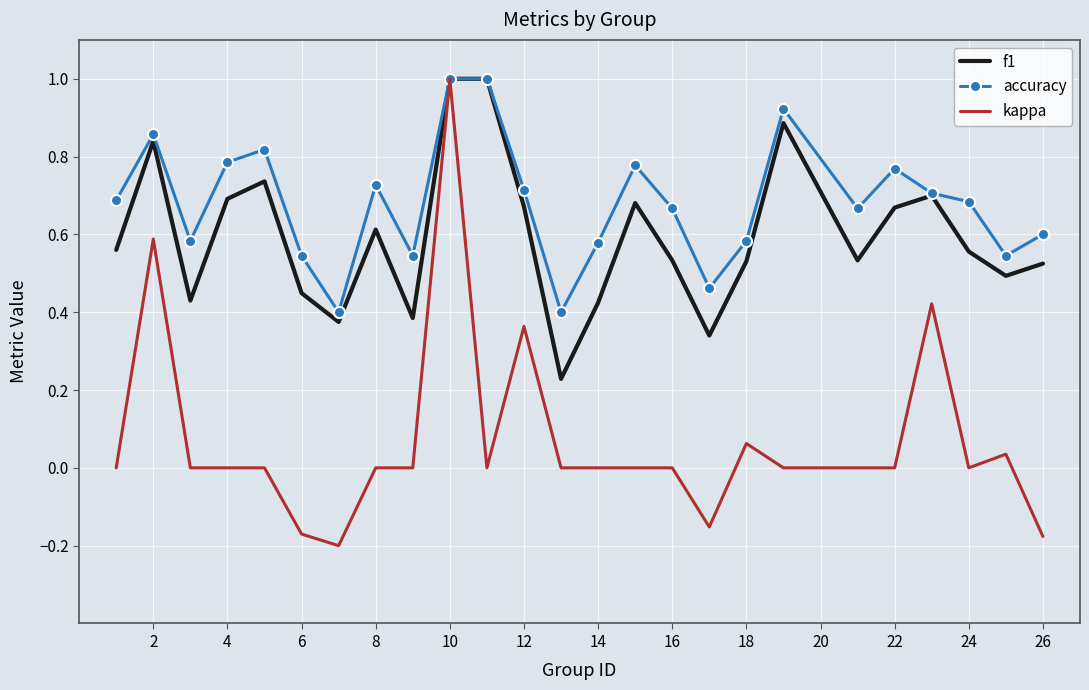

What is the highest value of the f1 series?

1.0